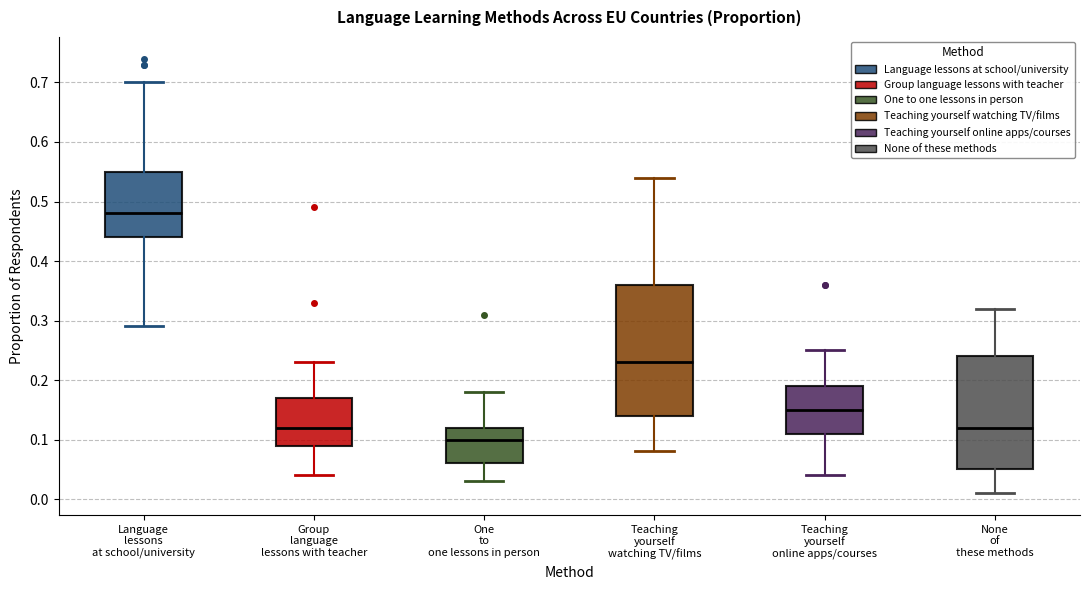

Which box has the highest median line?

Language lessons at school/university